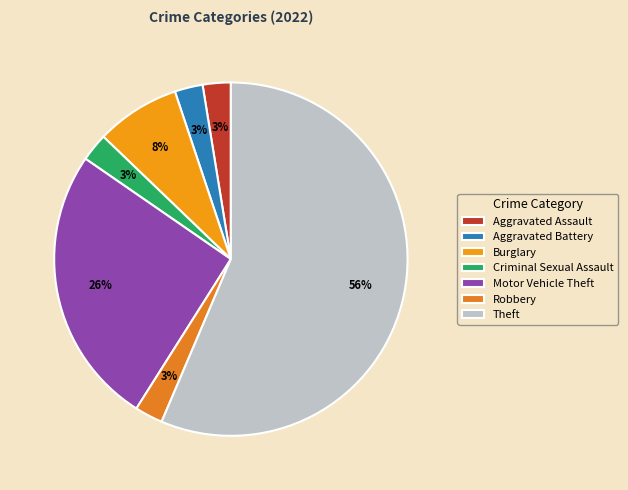

Which has a higher value, Theft or Robbery?

Theft